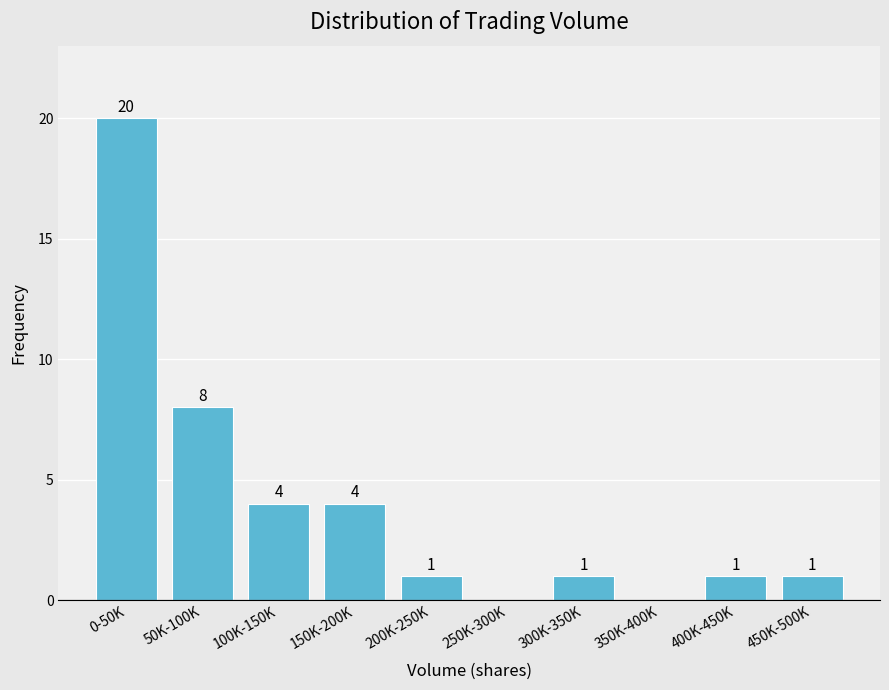

Reading right to left, list all the values displayed in this chart.

450K-500K=1	400K-450K=1	350K-400K=0	300K-350K=1	250K-300K=0	200K-250K=1	150K-200K=4	100K-150K=4	50K-100K=8	0-50K=20